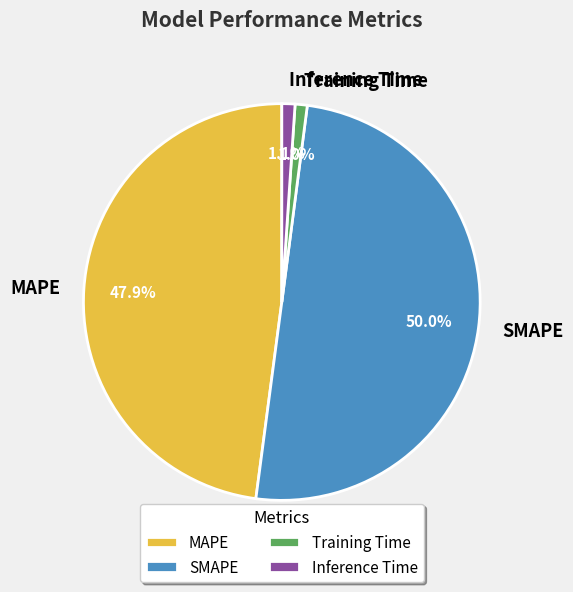

To the nearest percent, what is the average slice percentage?

25%